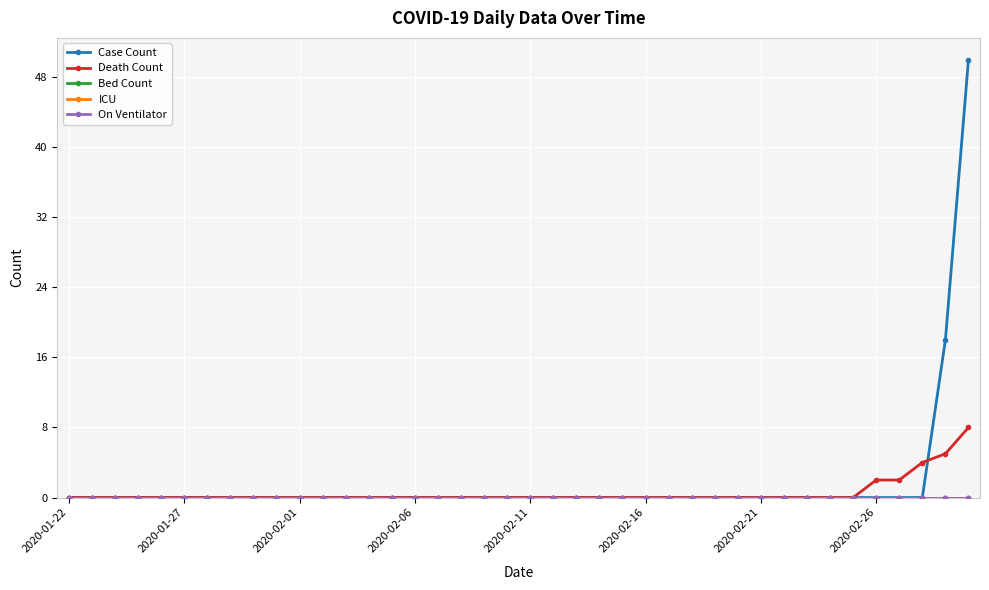

Does the chart have visible grid lines?

Yes